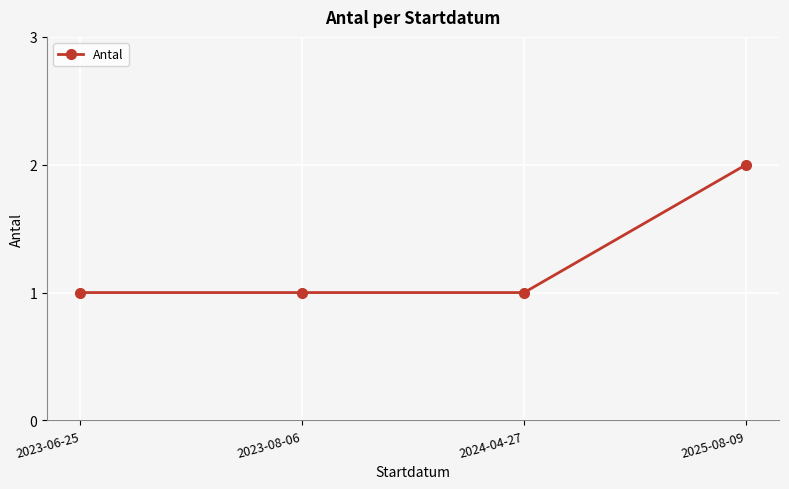

What is the value of the 4th point from the left?

2